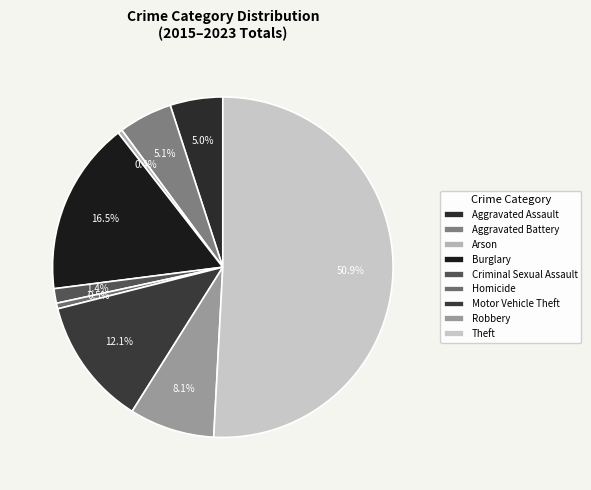

Rank the categories by value from lowest to highest.

Arson, Homicide, Criminal Sexual Assault, Aggravated Assault, Aggravated Battery, Robbery, Motor Vehicle Theft, Burglary, Theft